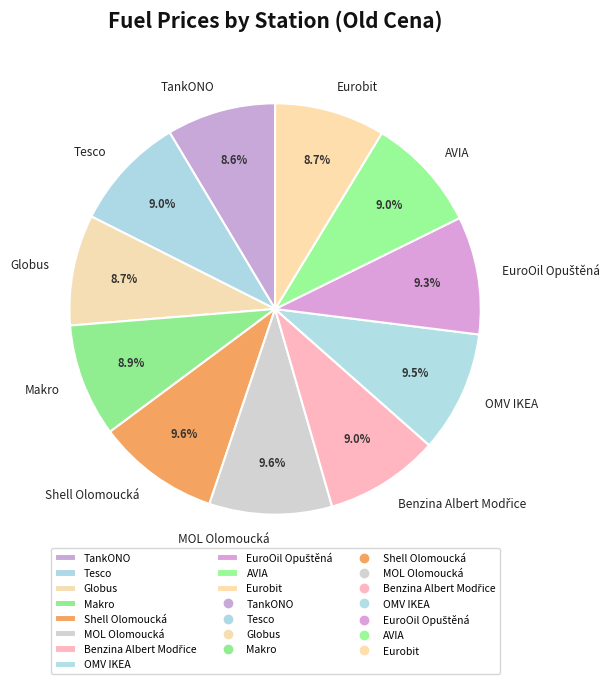

Does any single category account for the majority?

No